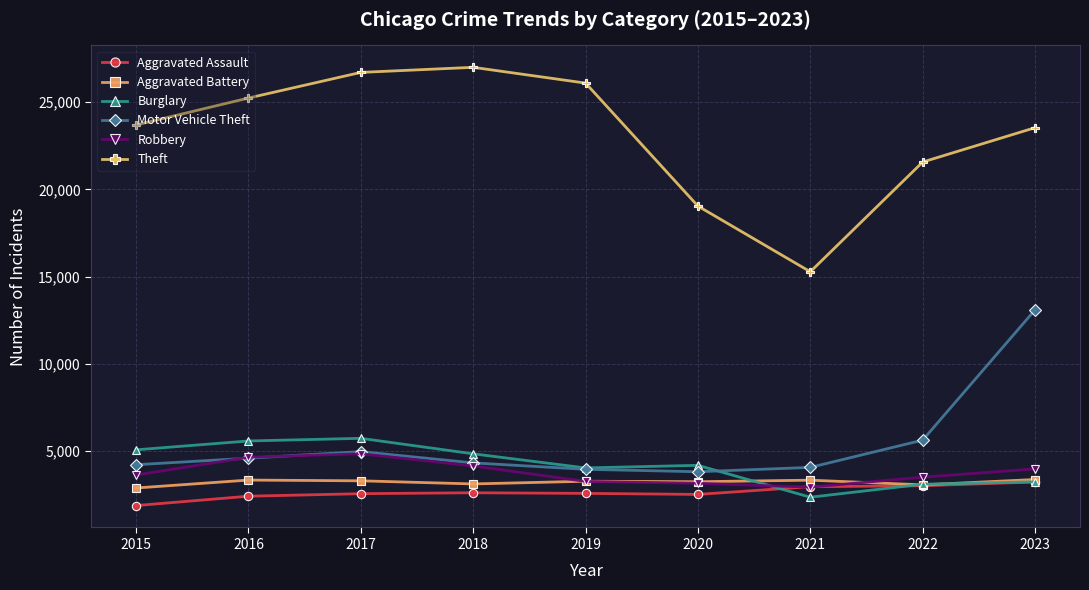

Which category has the highest value across all series?

2018